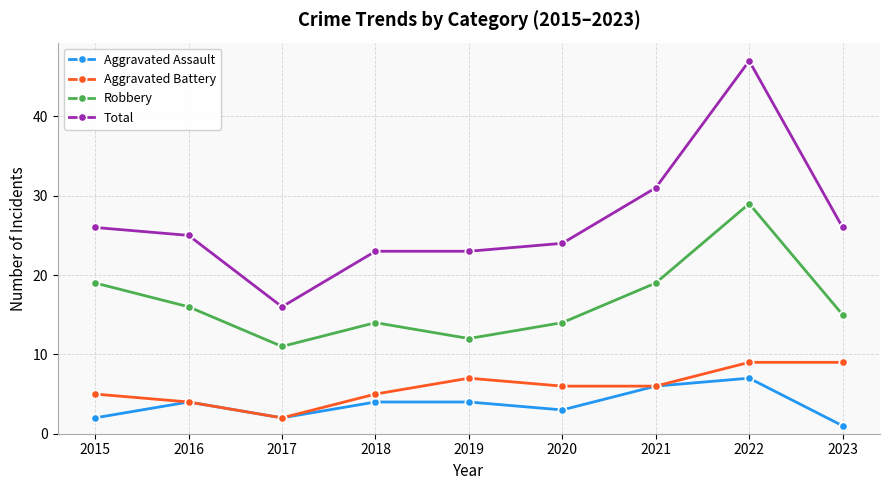

At which category is the sum across all series the highest?

2022